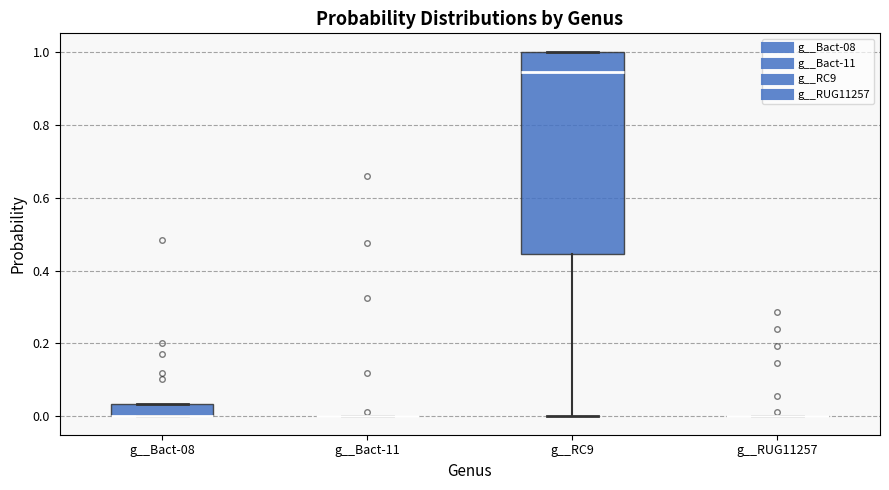

Comparing the boxes themselves (not the whiskers), which one is the tallest?

g__RC9